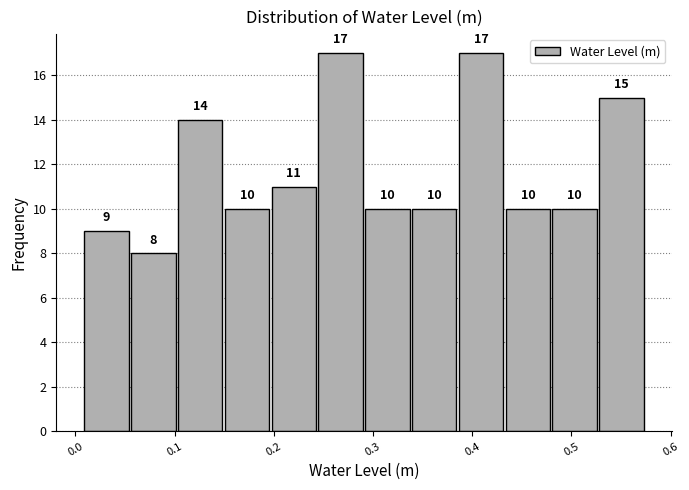

How tall is the bar that spans 0.01 to 0.06 on the x-axis? The bar edges are not printed on the chart, so give them approximately, as read against the axis.

9